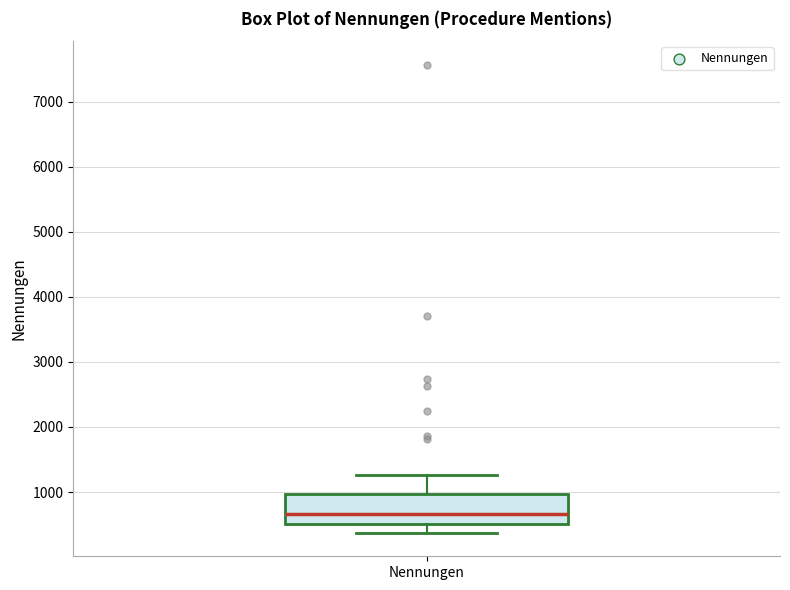

Where does the lower whisker of the box for Nennungen end on the y-axis? The values are not printed on the chart, so give them approximately, as read against the axis.

400